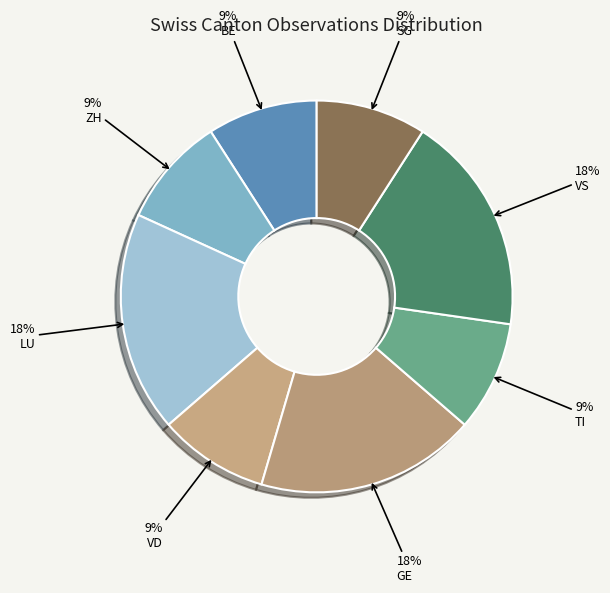

Count the number of slices in the pie.

8